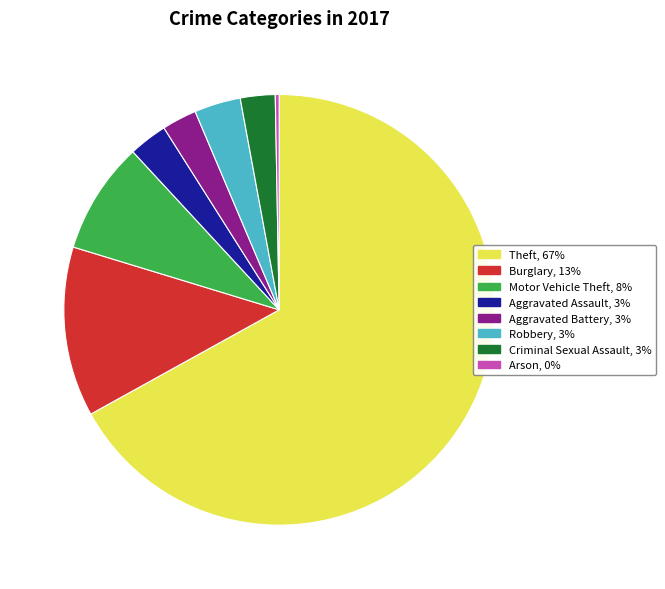

The Aggravated Battery slice represents 12% of the pie. True or false?

False